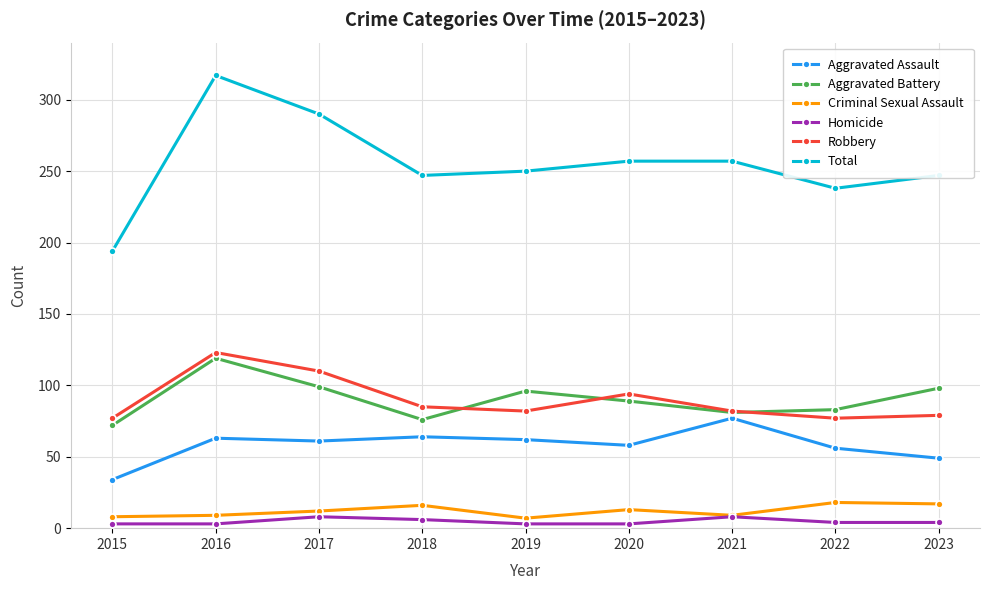

How many lines are shown in the chart?

6